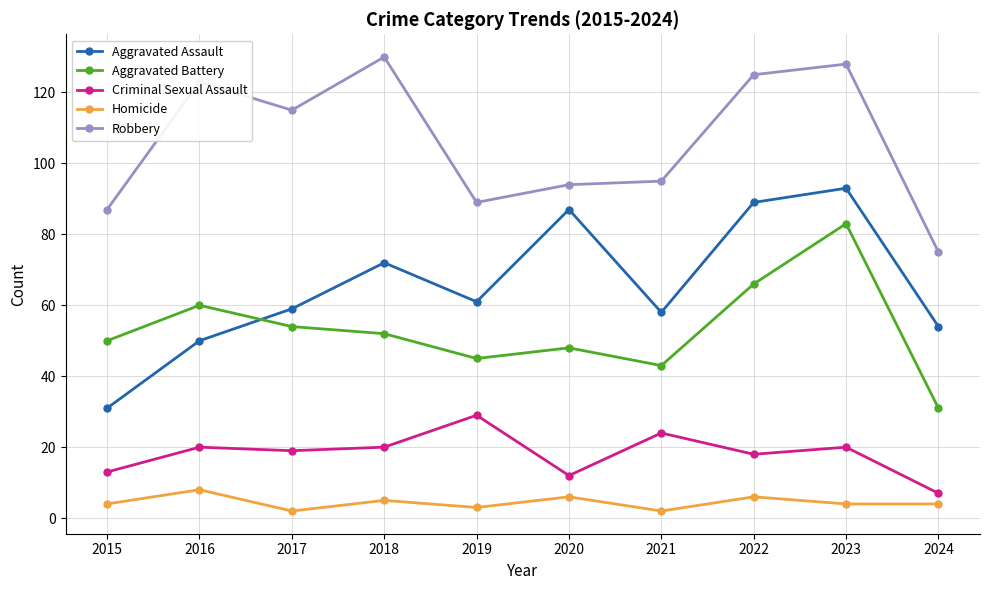

Reading left to right, list all the values displayed in this chart.

Aggravated Assault: 2015=31	2016=50	2017=59	2018=72	2019=61	2020=87	2021=58	2022=89	2023=93	2024=54
Aggravated Battery: 2015=50	2016=60	2017=54	2018=52	2019=45	2020=48	2021=43	2022=66	2023=83	2024=31
Criminal Sexual Assault: 2015=13	2016=20	2017=19	2018=20	2019=29	2020=12	2021=24	2022=18	2023=20	2024=7
Homicide: 2015=4	2016=8	2017=2	2018=5	2019=3	2020=6	2021=2	2022=6	2023=4	2024=4
Robbery: 2015=87	2016=123	2017=115	2018=130	2019=89	2020=94	2021=95	2022=125	2023=128	2024=75